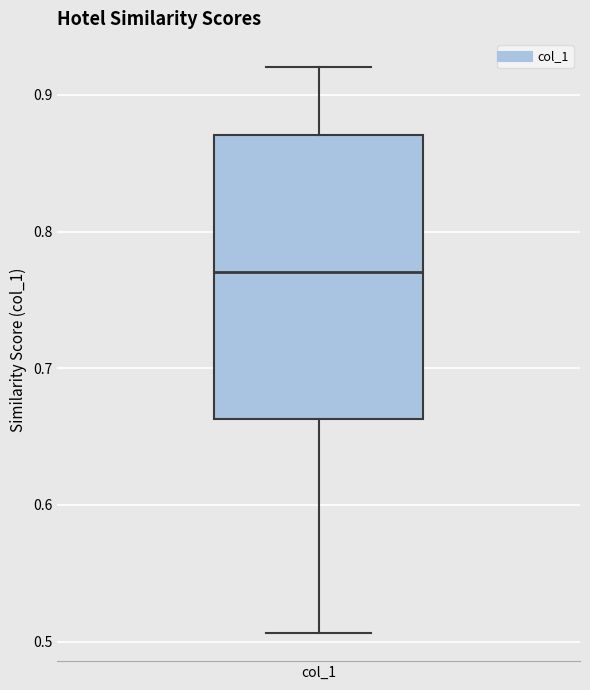

Read this box plot against the y-axis: the position of the median line, the range covered by the box, and the ends of both whiskers. The values are not printed on the chart, so give them approximately, as read against the axis.

median 0.77, box 0.66 to 0.87, whiskers 0.51 to 0.92